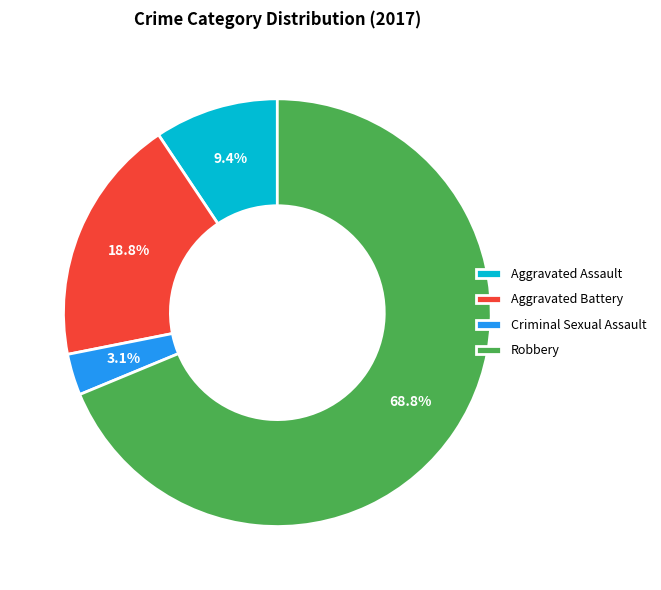

What is the majority slice?

Robbery